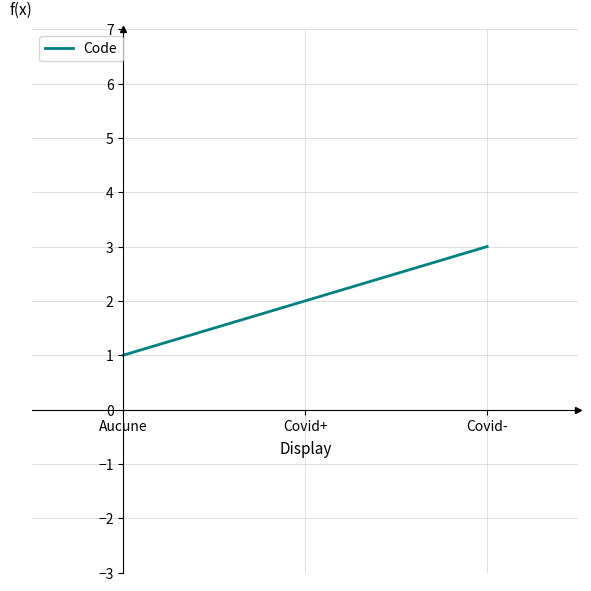

At which category does the chart reach its peak across all series?

Covid-